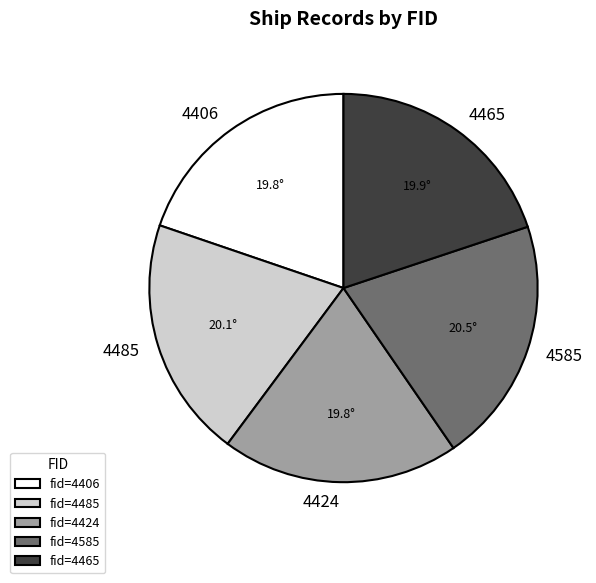

The 4585 slice represents 30% of the pie. True or false?

False